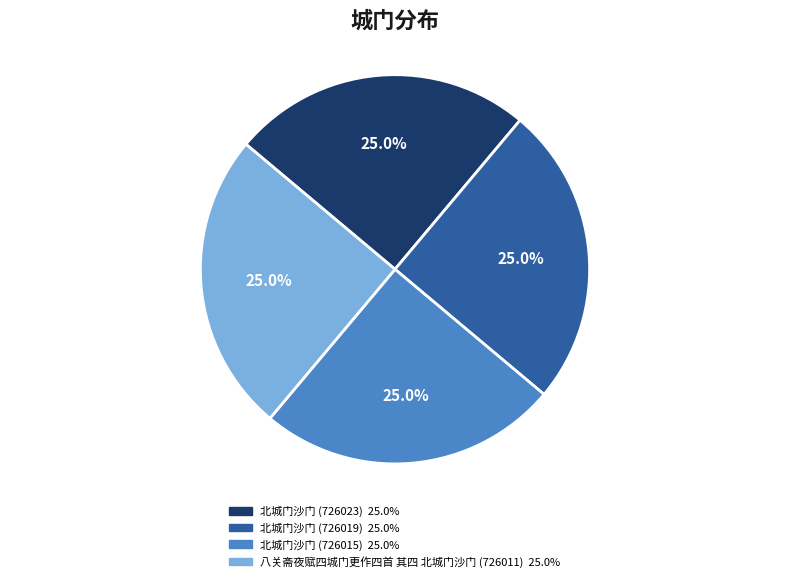

How many segments does this pie chart have?

4